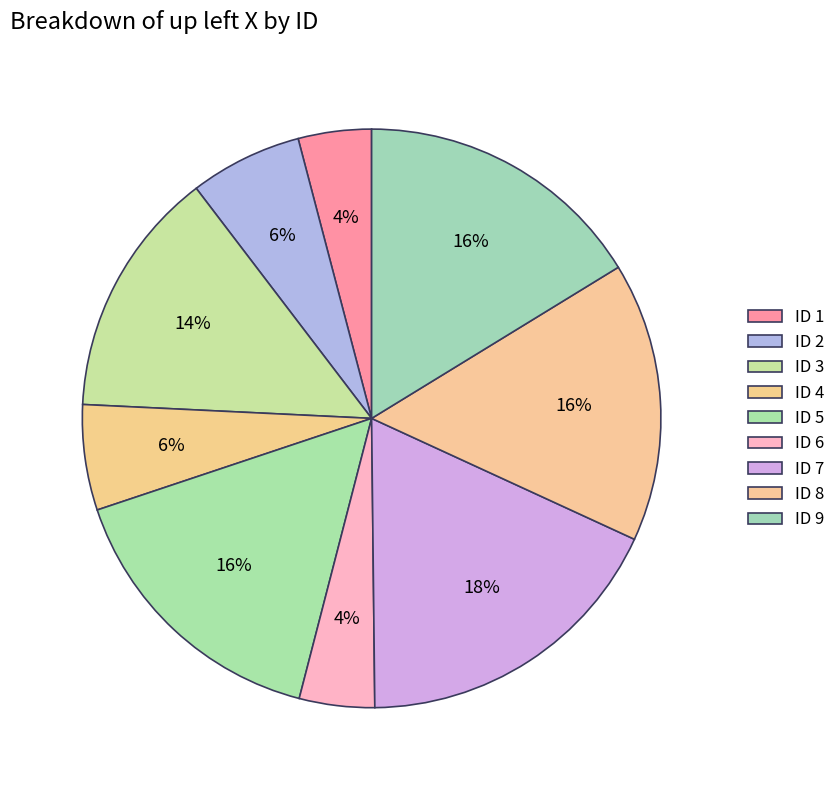

How many segments does this pie chart have?

9